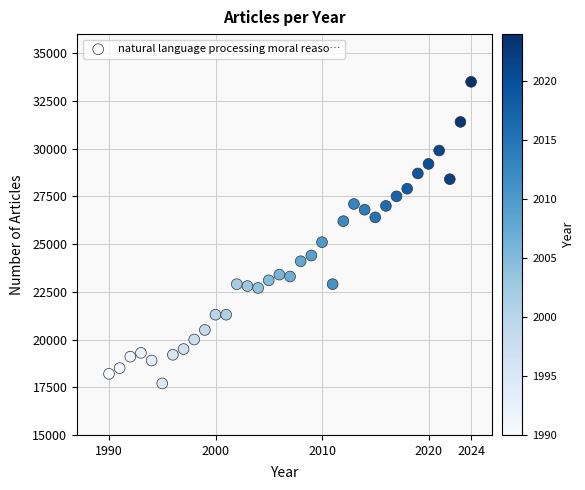

What is the range of Y values (max minus min)?

15800